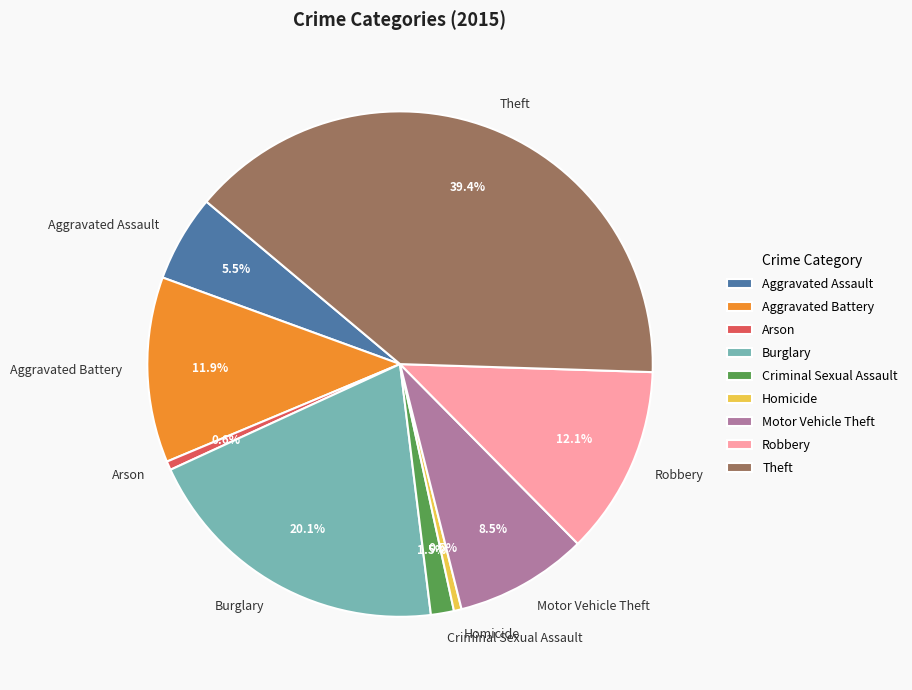

The Arson slice represents 11% of the pie. True or false?

False